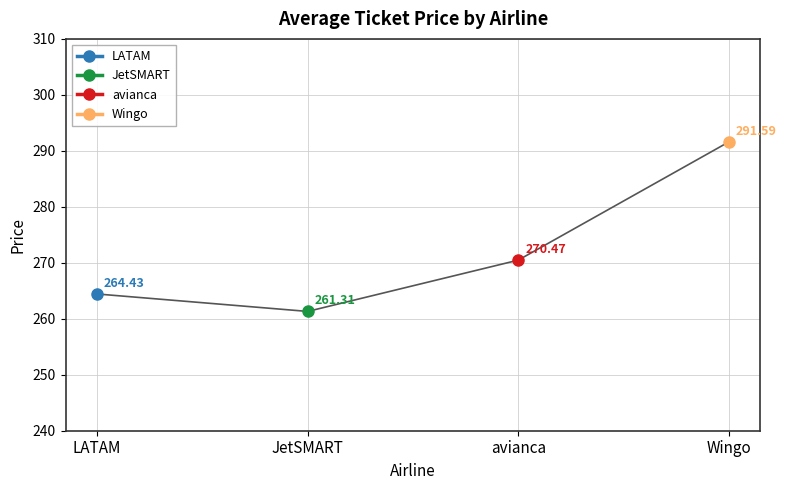

What is the label of the 3rd point from the left?

avianca